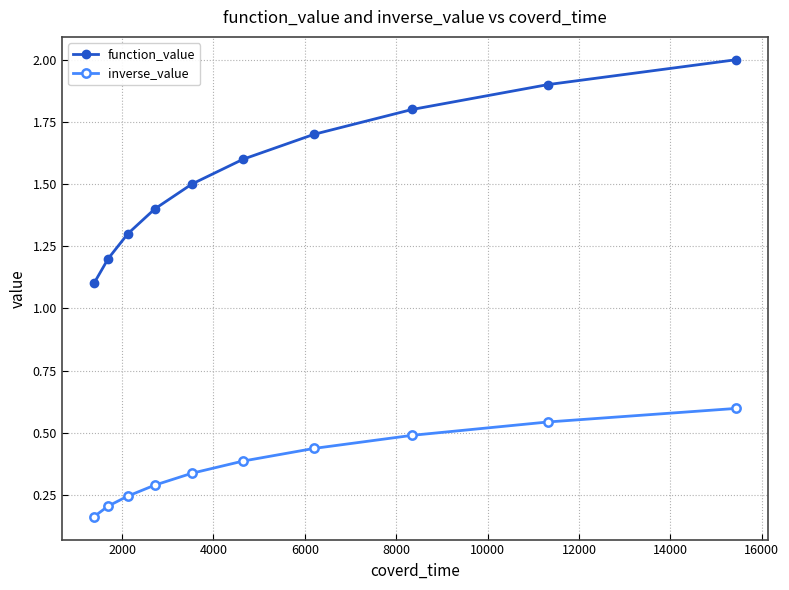

True or false: inverse_value has more than 1 interior local peaks.

False